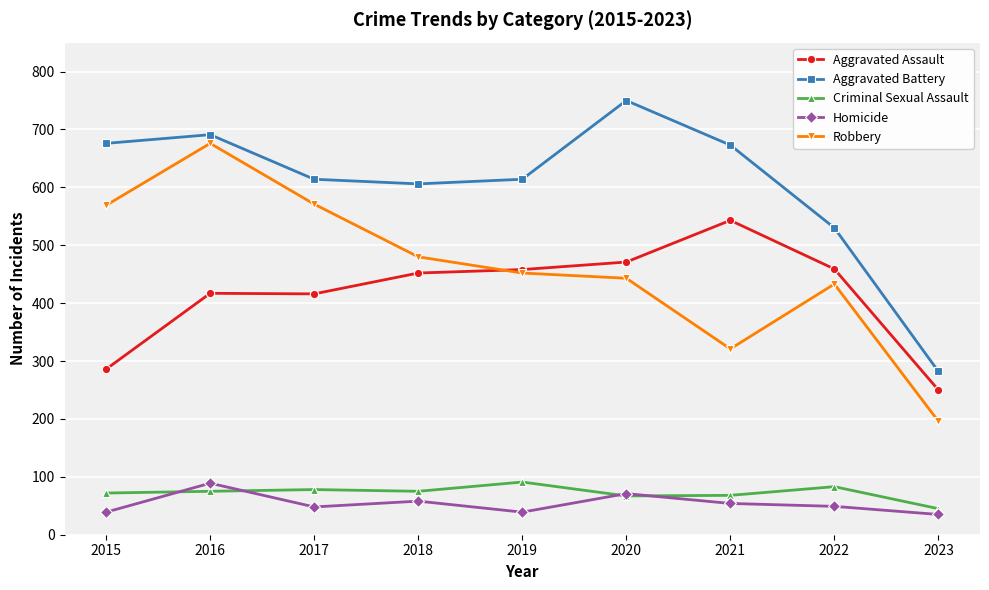

What are all the series names shown in the legend?

Aggravated Assault, Aggravated Battery, Criminal Sexual Assault, Homicide, Robbery